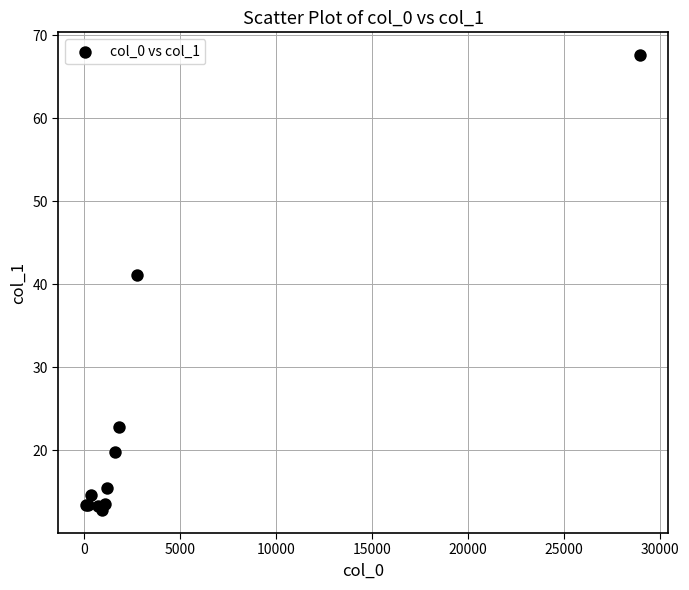

What Y value in the scatter plot is closest to 40?

41.1